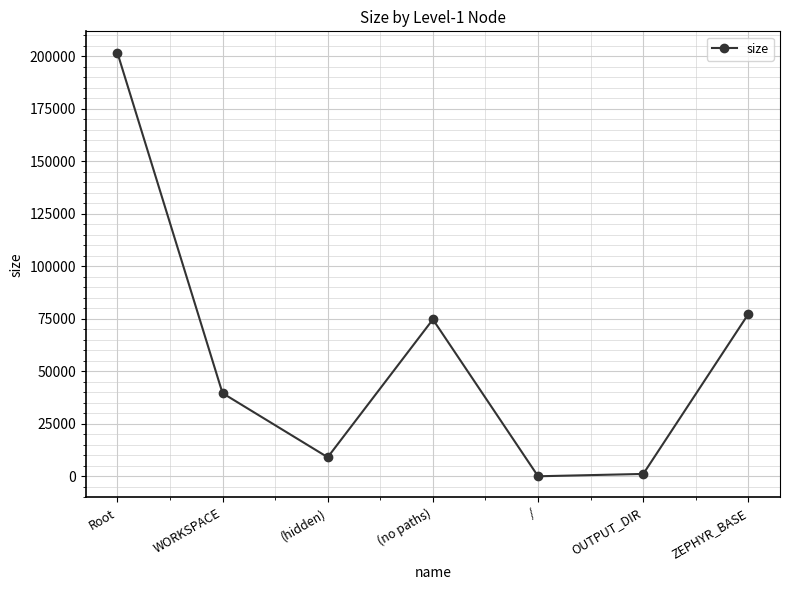

What is the maximum value shown in the chart?

201814